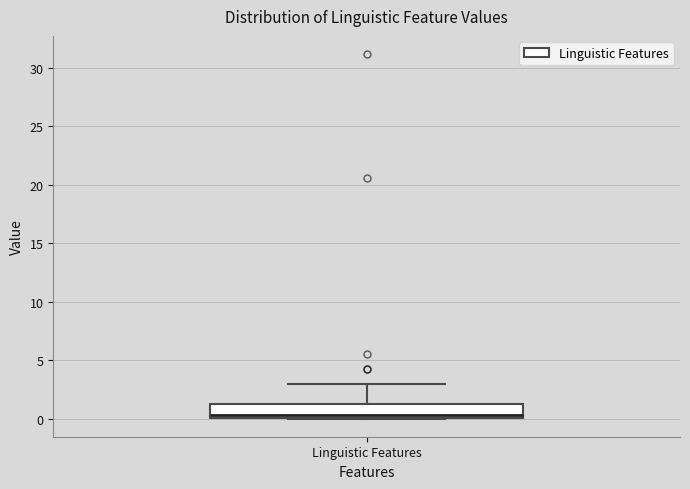

Read this box plot against the y-axis: the position of the median line, the range covered by the box, and the ends of both whiskers. The values are not printed on the chart, so give them approximately, as read against the axis.

median 0.5, box 0.0 to 1.5, whiskers 0.0 to 3.0